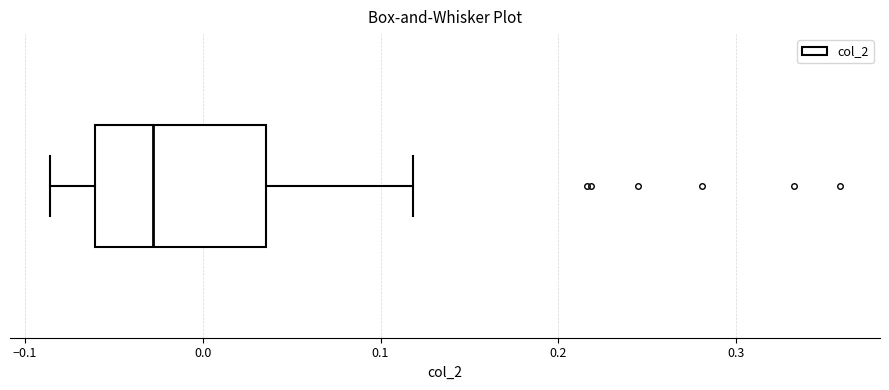

Transcribe this box plot: give where the median line is, the range the box spans, and where the two whiskers end, as read against the x-axis. The values are not printed on the chart, so give them approximately, as read against the axis.

median -0.03, box -0.06 to 0.04, whiskers -0.09 to 0.12